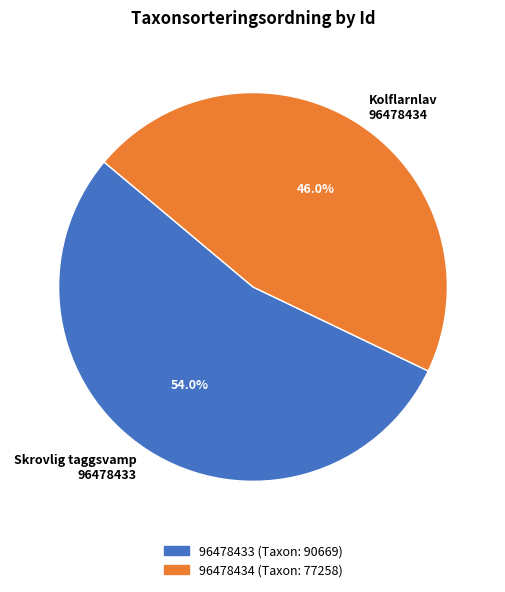

Which slice represents more than half of the pie?

Skrovlig taggsvamp 96478433